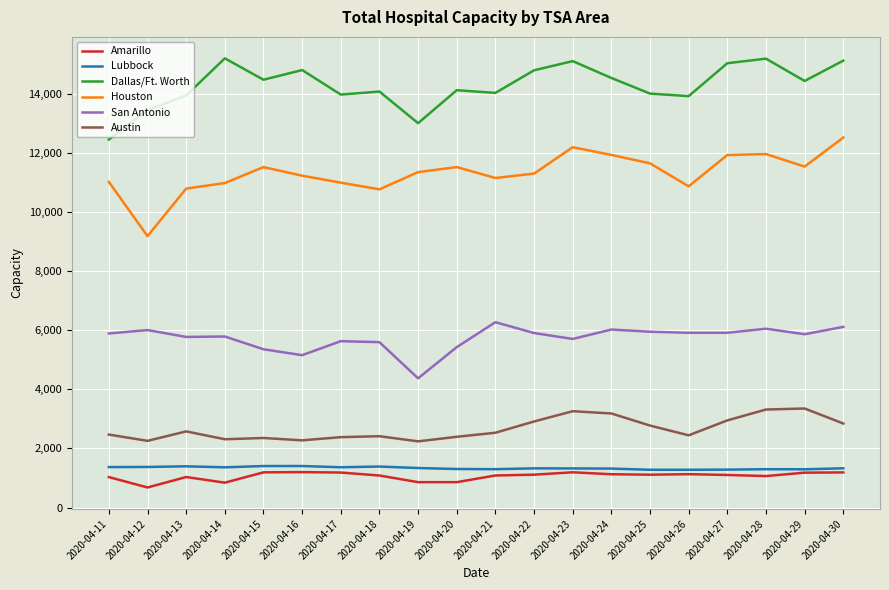

At which category does Amarillo reach its first local peak?

2020-04-13